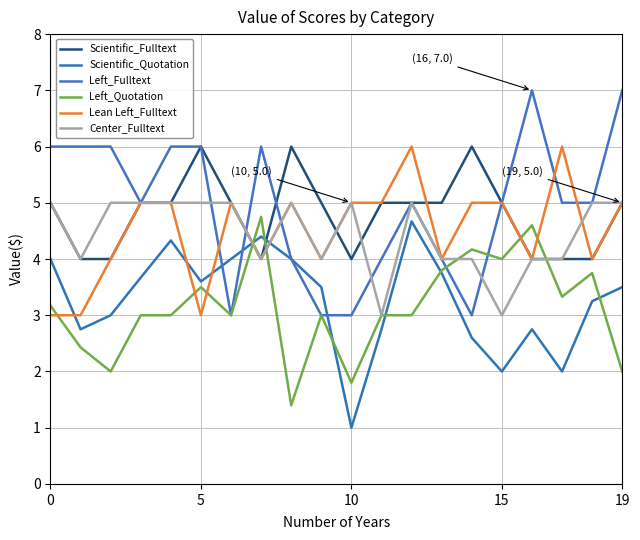

Count the number of categories in the chart.

20